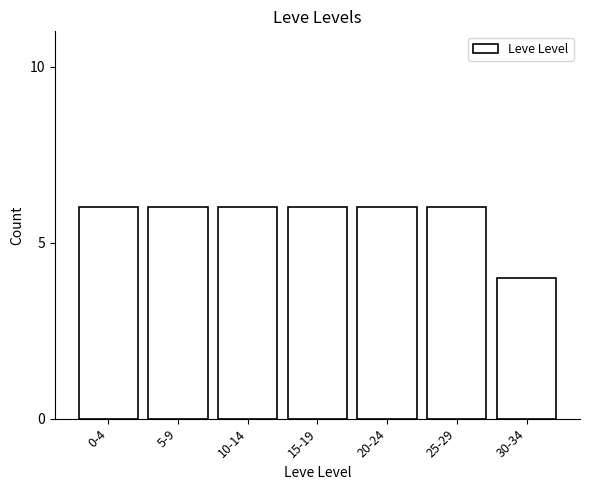

Reading left to right, extract all data points from this chart.

6	6	6	6	6	6	4